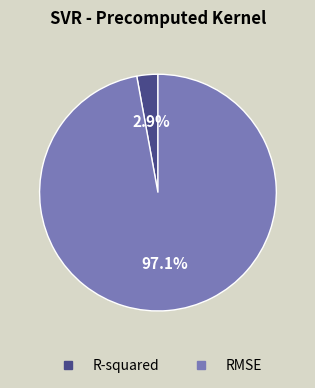

Rank the categories by value from lowest to highest.

R-squared, RMSE